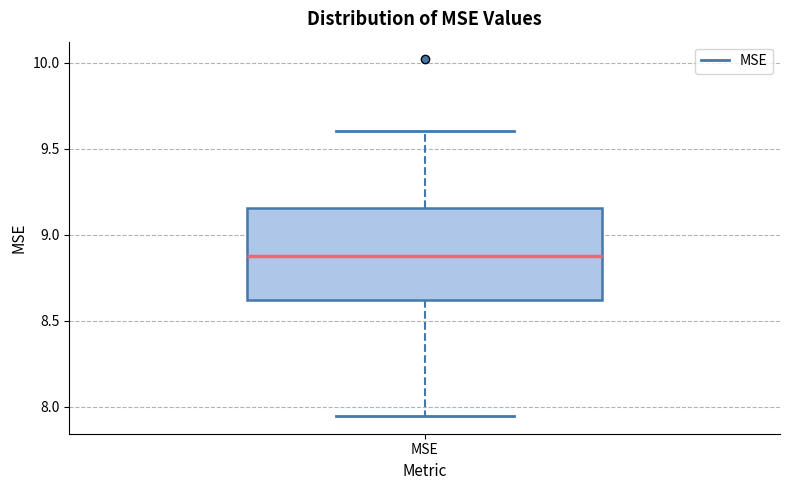

Read this box plot against the y-axis: the position of the median line, the range covered by the box, and the ends of both whiskers. The values are not printed on the chart, so give them approximately, as read against the axis.

median 8.85, box 8.60 to 9.15, whiskers 7.95 to 9.60